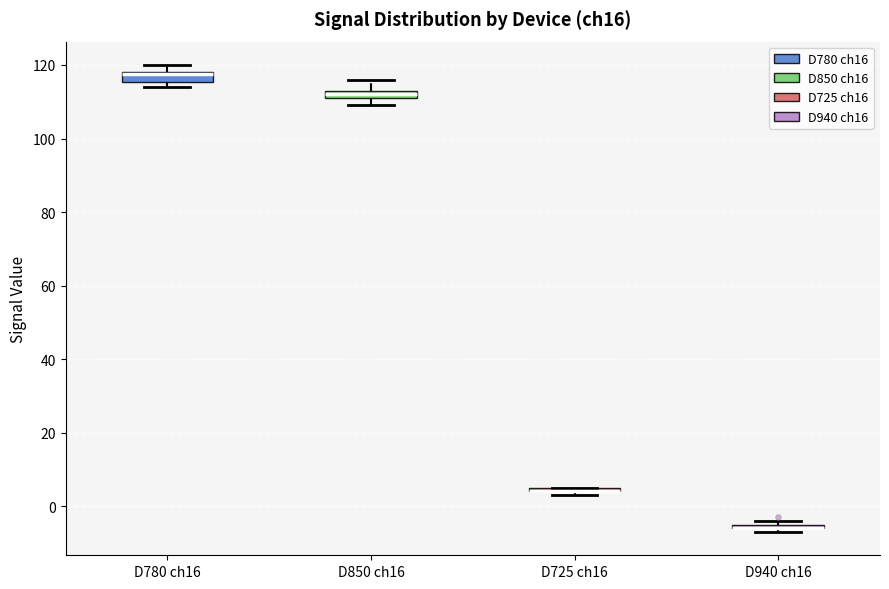

Where does the upper whisker of the box for D850 ch16 end on the y-axis? The values are not printed on the chart, so give them approximately, as read against the axis.

116